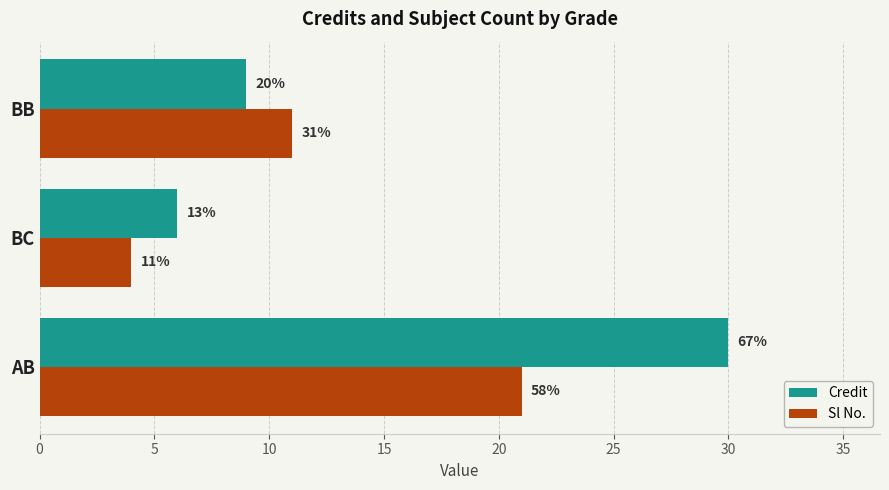

At how many categories does at least one series exceed 26?

1